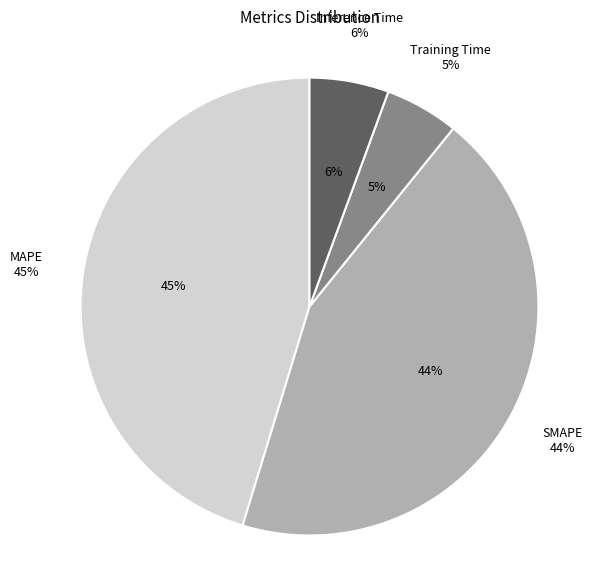

Is it true that Training Time is 5% of the pie?

True